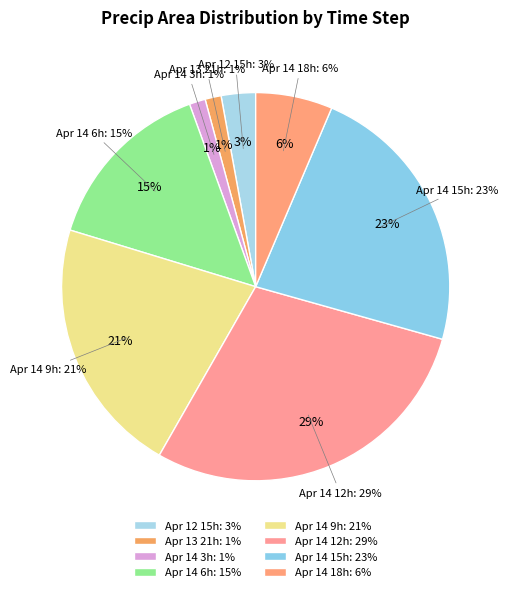

Which has a higher value, 9 or 6?

9